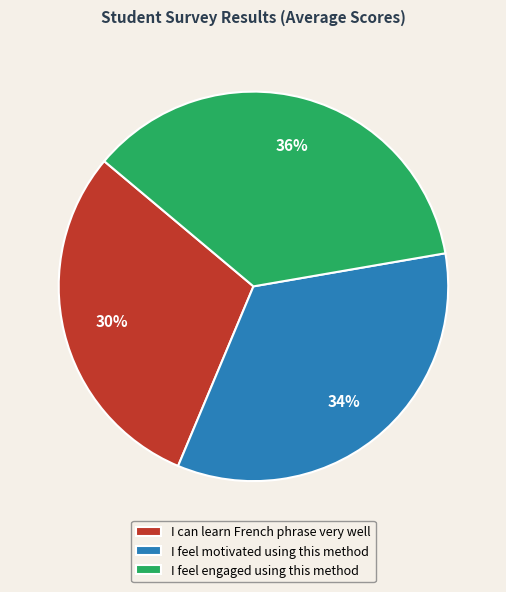

True or false: I feel engaged using this method accounts for 48% of the total.

False